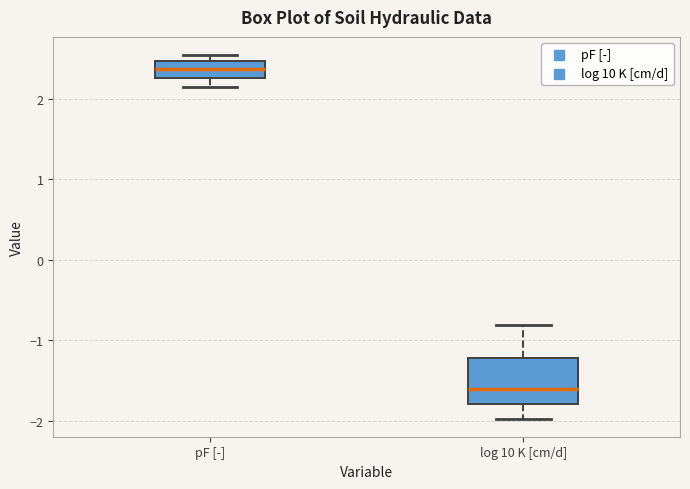

Which box has the highest median line?

pF [-]